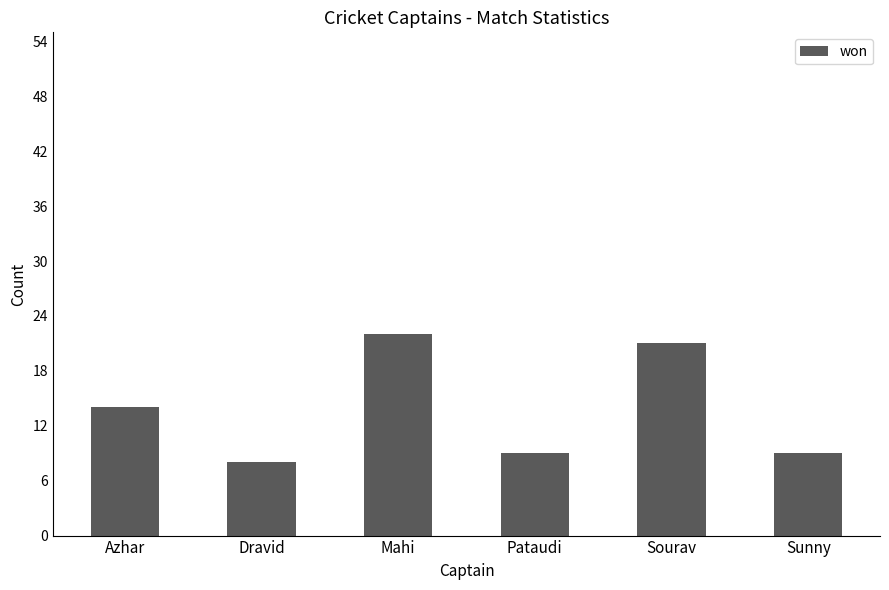

Is it true that the value at Dravid is 8?

True